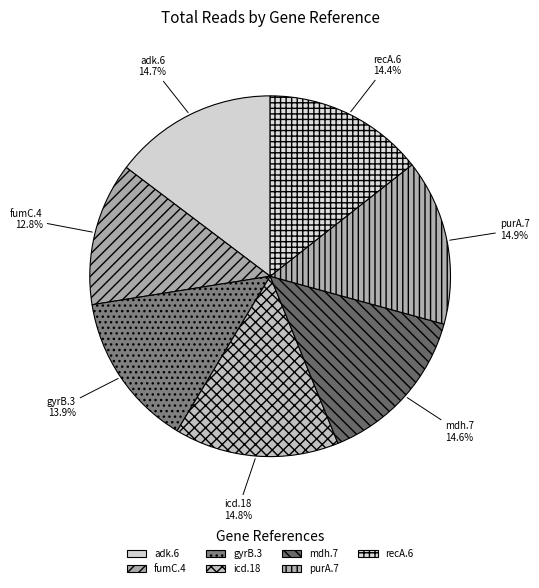

How many slices are in this pie chart?

7